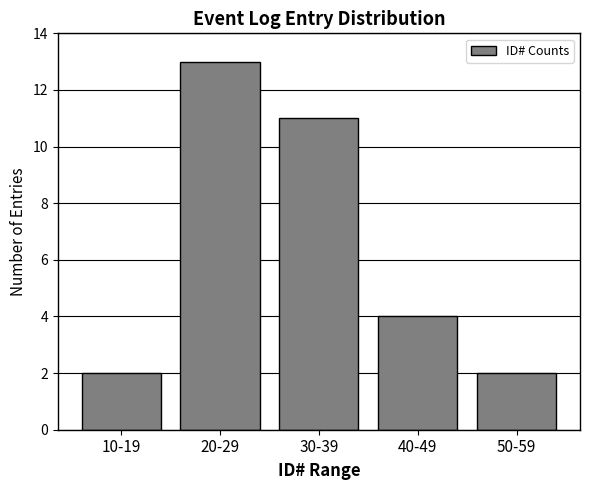

Reading left to right, extract all data points from this chart.

2	13	11	4	2